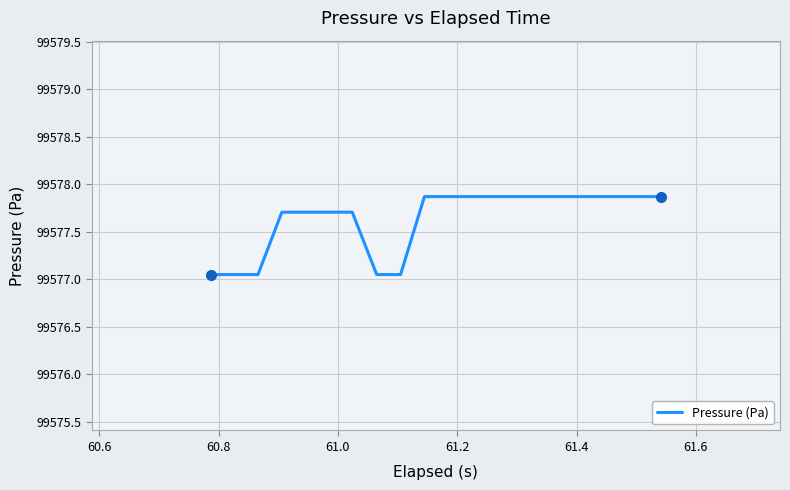

What is the greatest value displayed?

99577.9